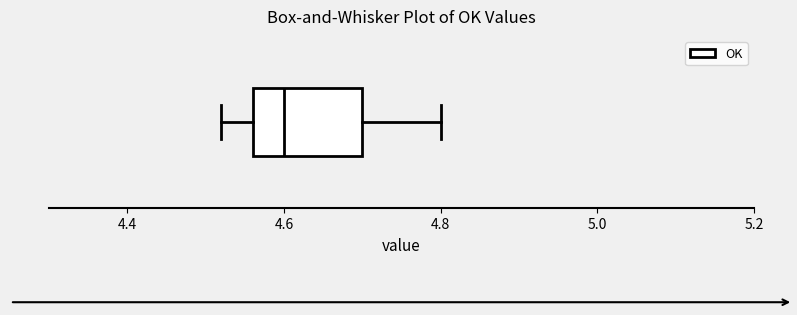

Transcribe this box plot: give where the median line is, the range the box spans, and where the two whiskers end, as read against the x-axis. The values are not printed on the chart, so give them approximately, as read against the axis.

median 4.60, box 4.56 to 4.70, whiskers 4.52 to 4.80